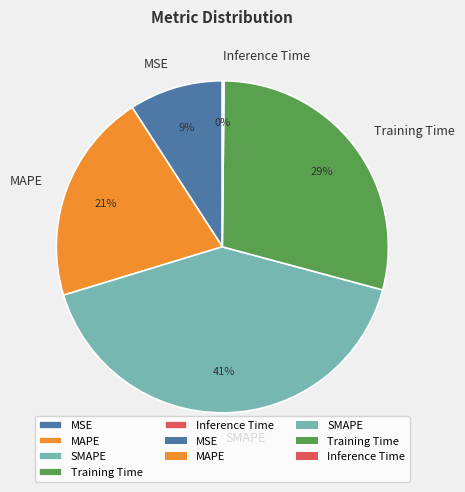

Is there any slice that represents more than half of the pie?

No